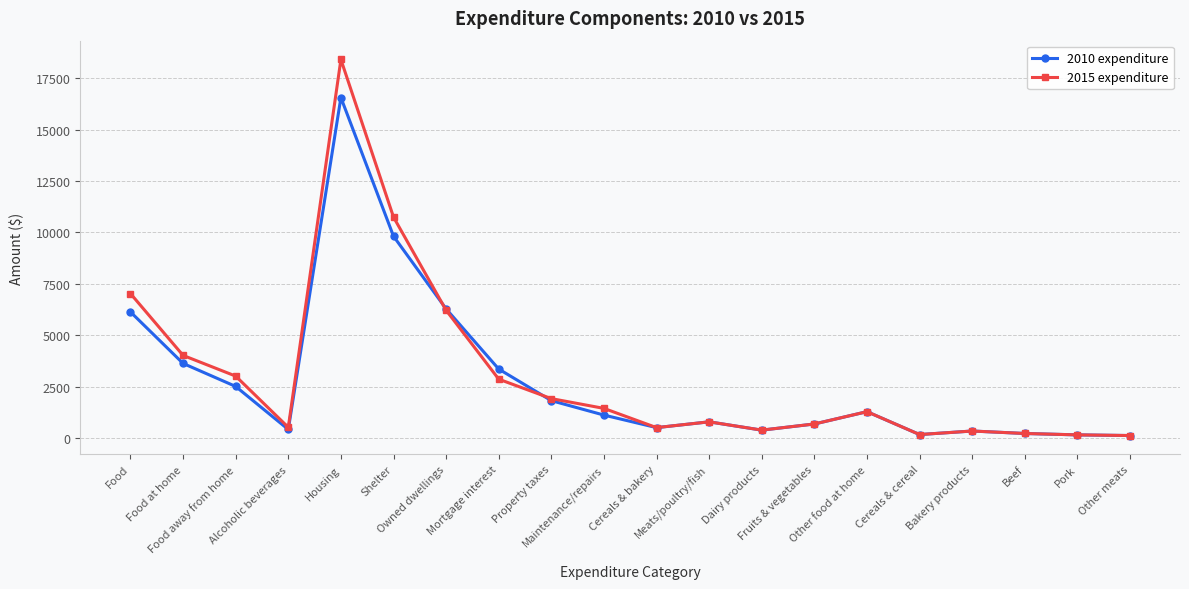

What is the label of the 8th point from the right?

Dairy products